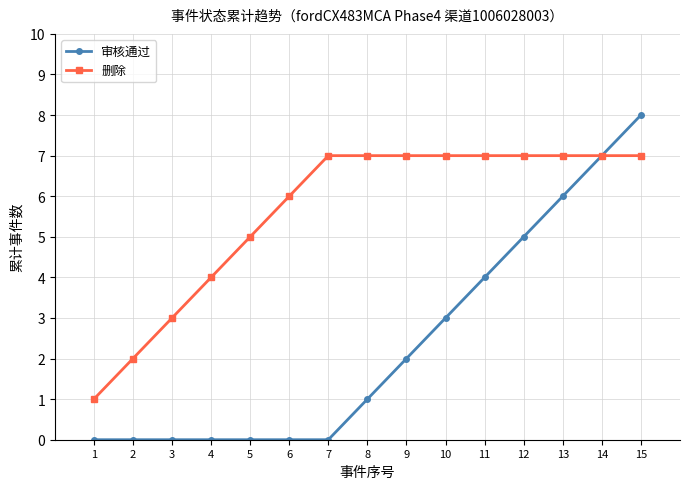

Reading left to right, extract all data points from this chart.

审核通过: 1=0	2=0	3=0	4=0	5=0	6=0	7=0	8=1	9=2	10=3	11=4	12=5	13=6	14=7	15=8
删除: 1=1	2=2	3=3	4=4	5=5	6=6	7=7	8=7	9=7	10=7	11=7	12=7	13=7	14=7	15=7